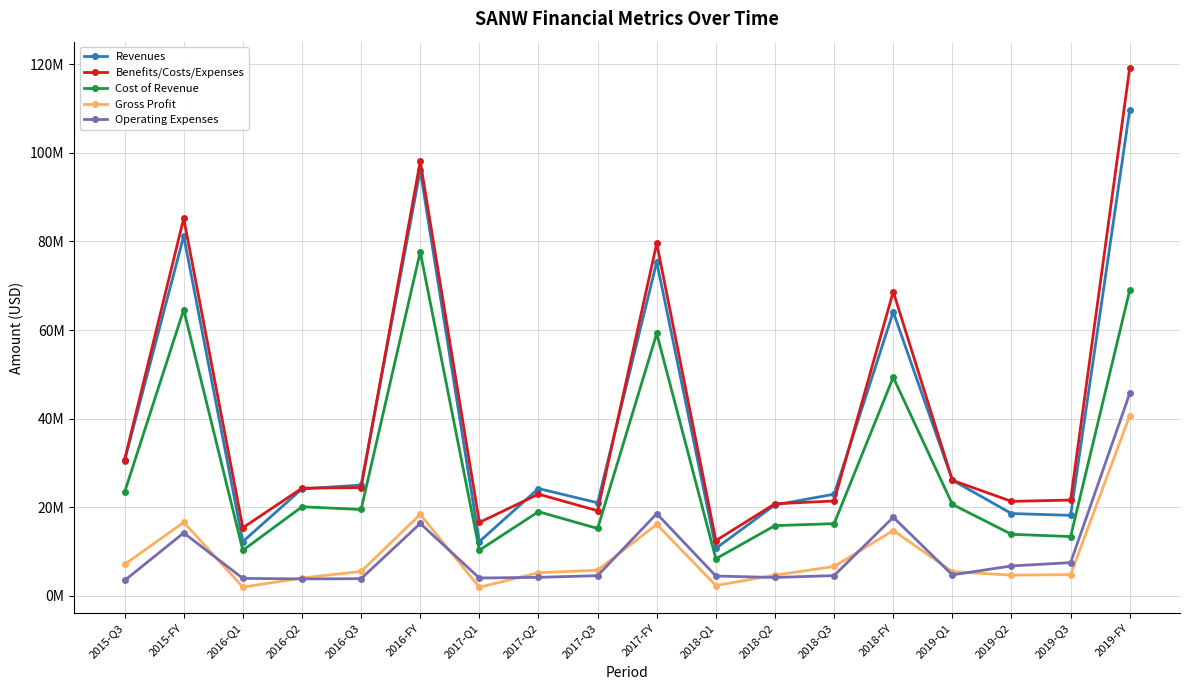

What is the difference between the second highest and minimum values in the Revenues series?

85332538